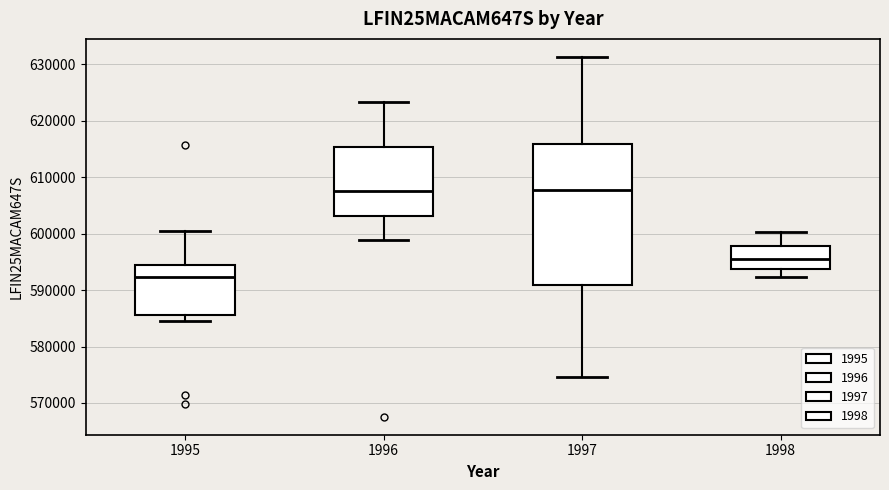

Which box's median line is the lowest?

1995